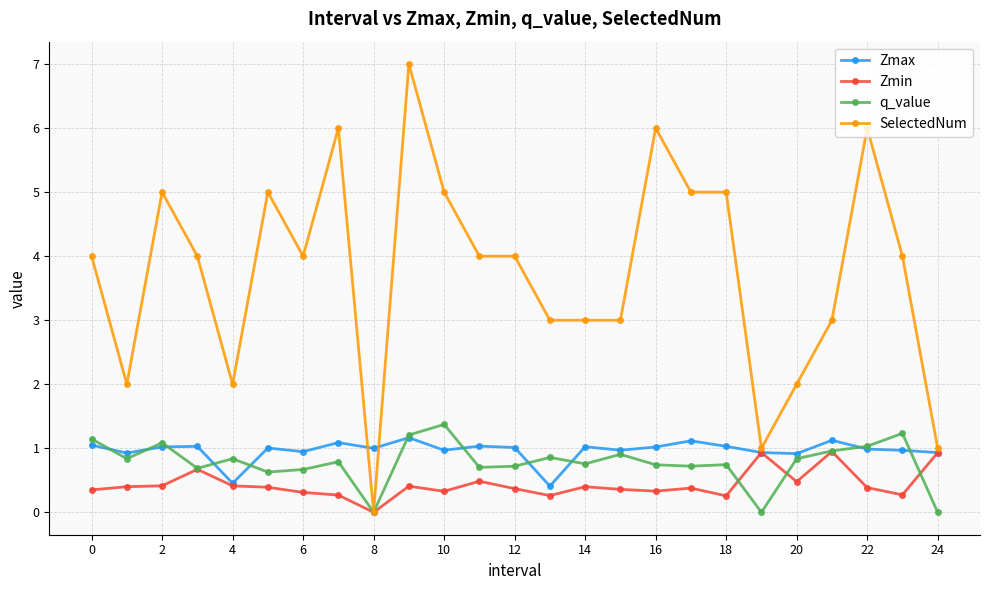

Which series has the largest total across all categories?

SelectedNum